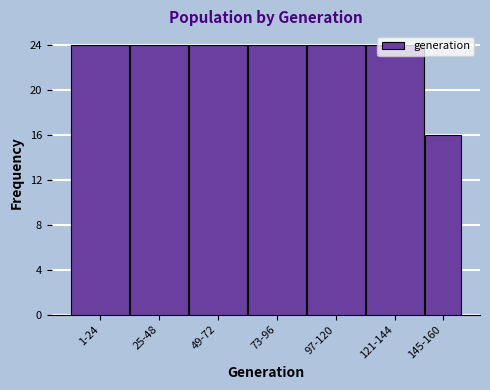

What is the difference between the maximum and minimum values?

8